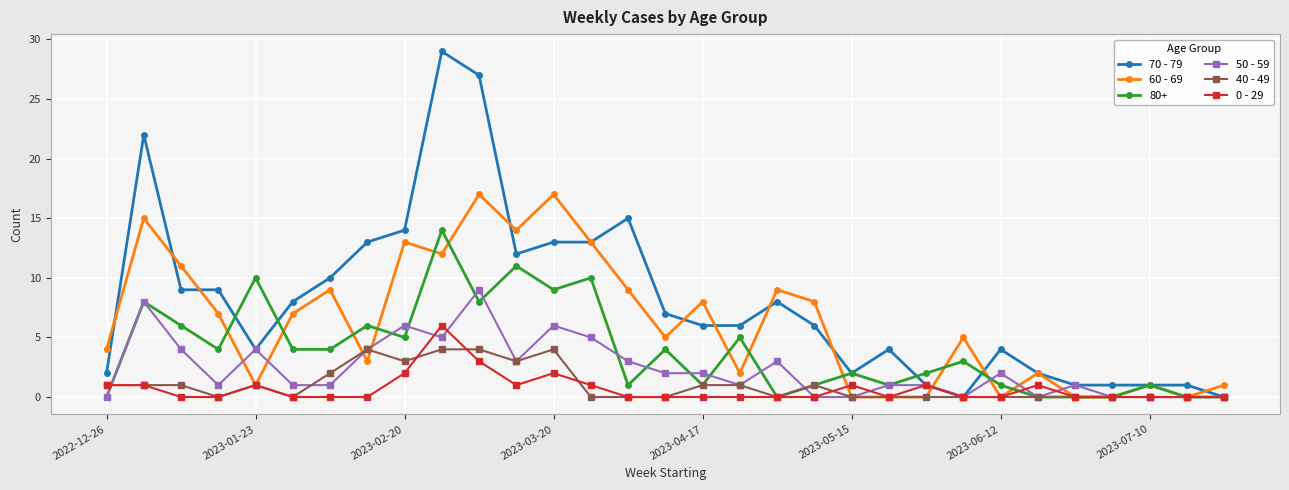

How many lines are shown in the chart?

6